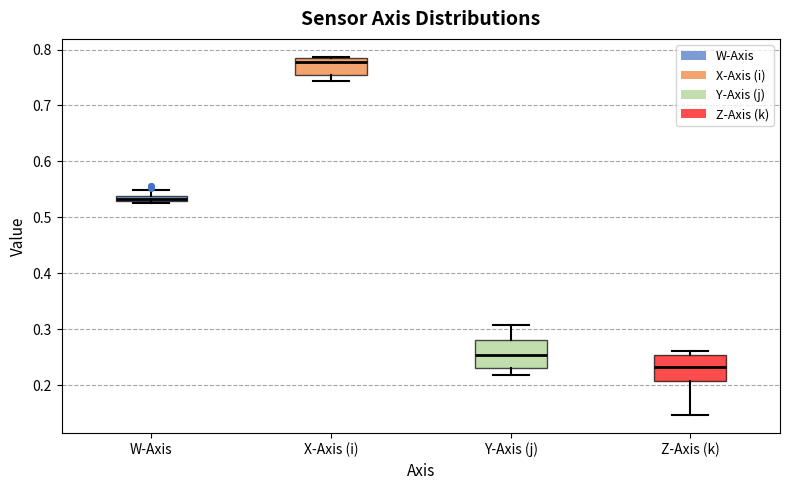

Where does the upper whisker of the box for W-Axis end on the y-axis? The values are not printed on the chart, so give them approximately, as read against the axis.

0.55